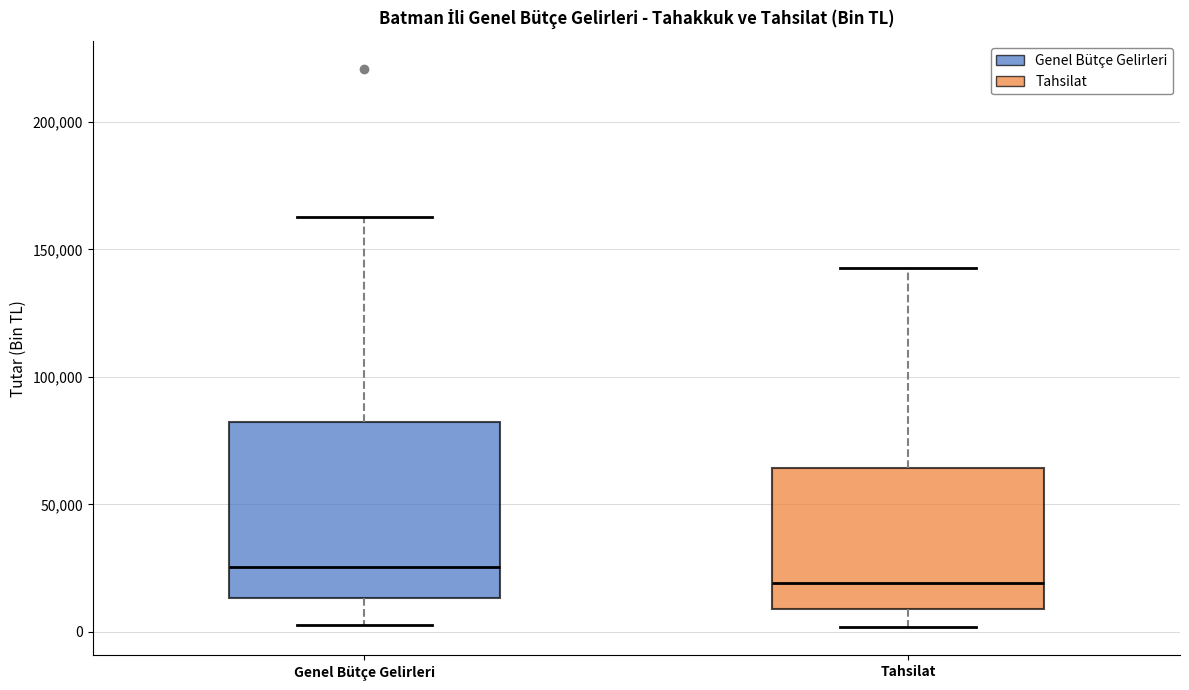

Reading left to right, transcribe this box plot: for each box, give where its median line is, the range the box spans, and where its two whiskers end, as read against the y-axis. The values are not printed on the chart, so give them approximately, as read against the axis.

Genel Bütçe Gelirleri: median 25000, box 15000 to 80000, whiskers 5000 to 165000
Tahsilat: median 20000, box 10000 to 65000, whiskers 0 to 145000